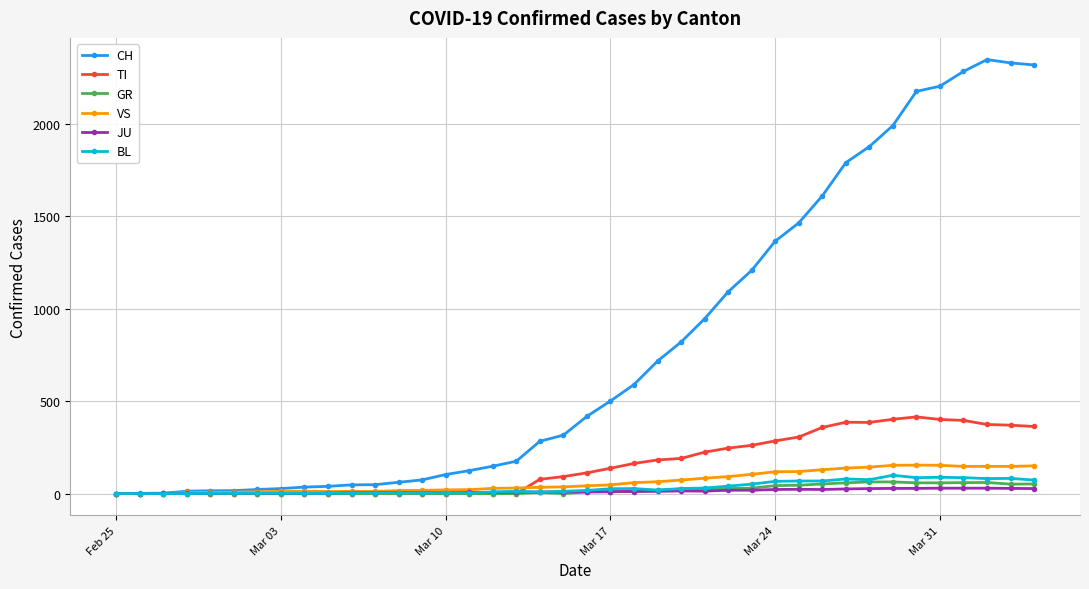

True or false: BL has more than 0 interior local peaks.

True